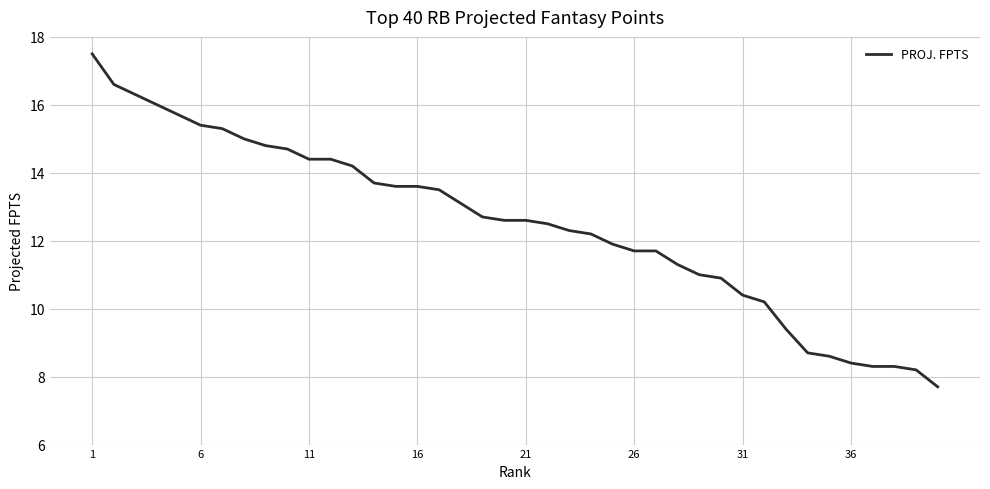

What is the greatest value displayed?

17.5